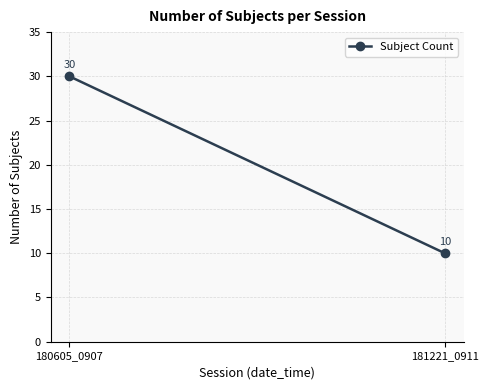

The value at 180605_0907 is 30. True or false?

True